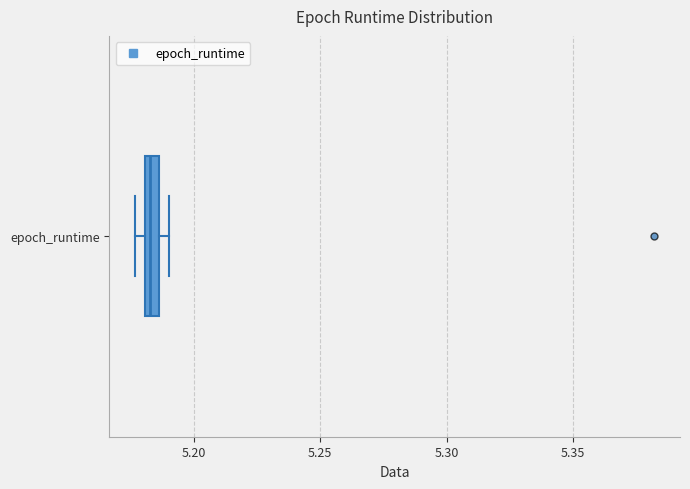

Where is the right edge of the box for epoch_runtime on the x-axis? The values are not printed on the chart, so give them approximately, as read against the axis.

5.185